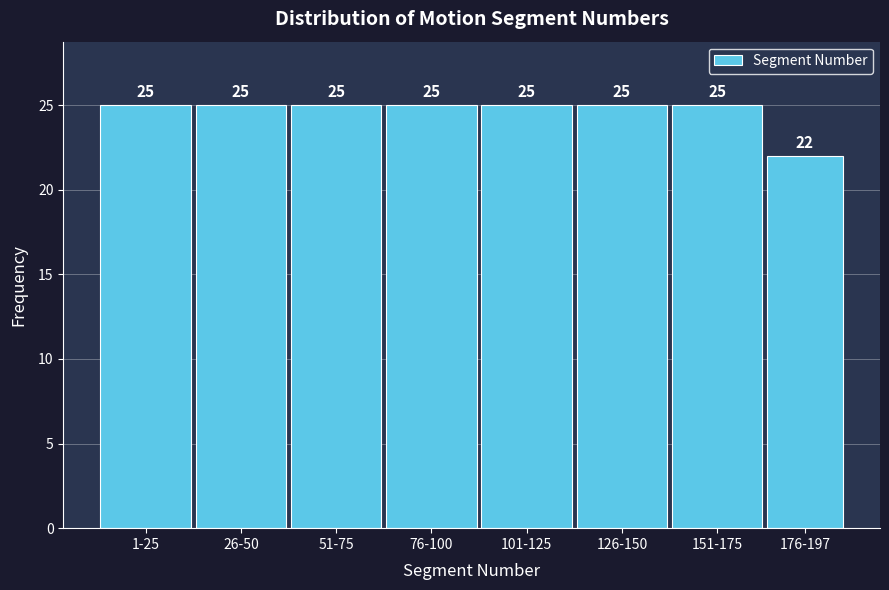

Reading left to right, transcribe all the data shown in this chart.

1-25=25	26-50=25	51-75=25	76-100=25	101-125=25	126-150=25	151-175=25	176-197=22